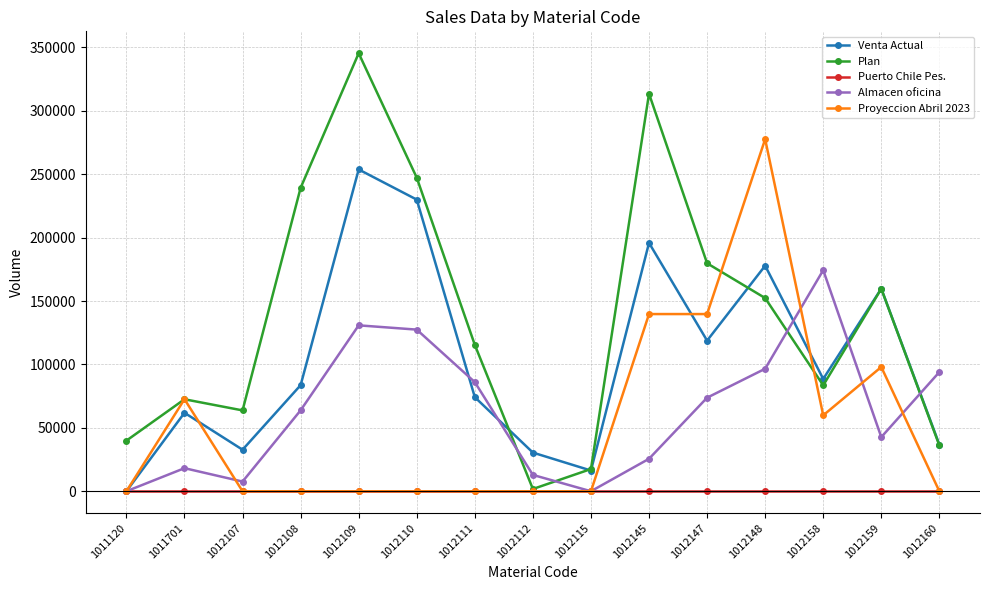

Between which two adjacent categories do Almacen oficina and Plan first intersect?

1012111 and 1012112